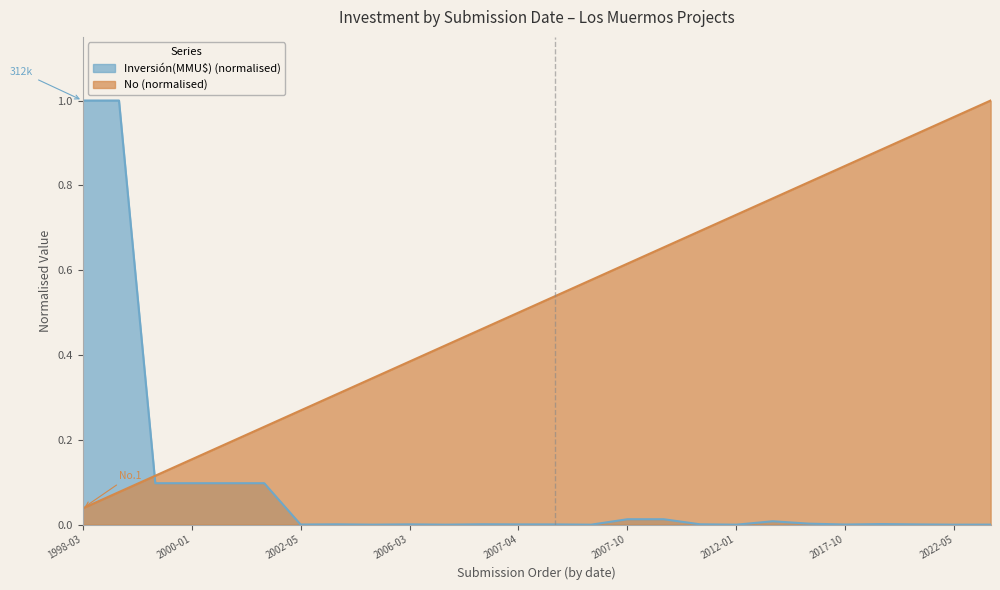

What is the spread (max minus min) of values at 2006-03?

0.4